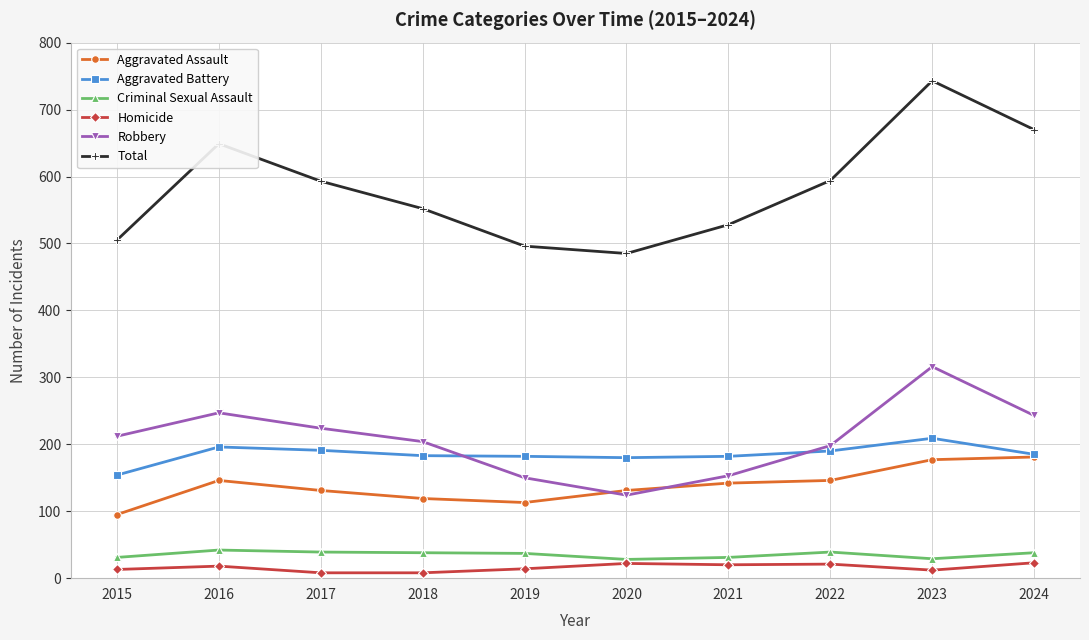

What is the total value across all series at 2024?

1340